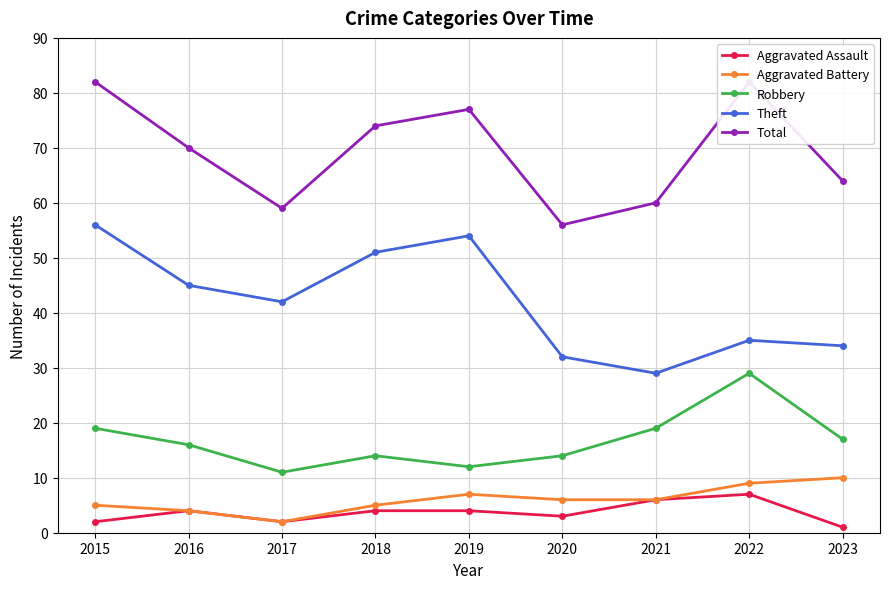

What is the difference between the highest and lowest values at 2017?

57